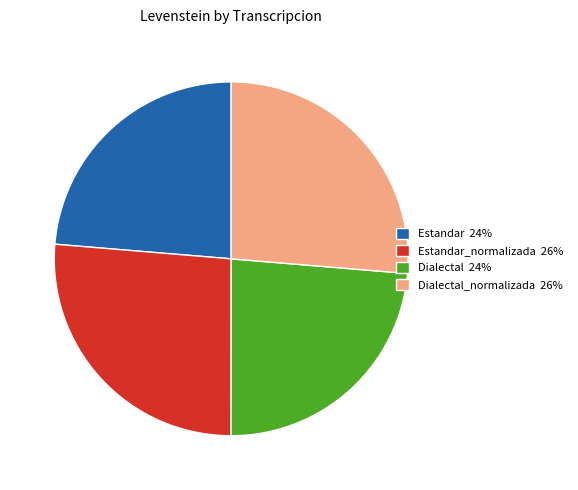

Approximately how many times larger is the value at Dialectal_normalizada 26% compared to Estandar_normalizada 26%?

1.0